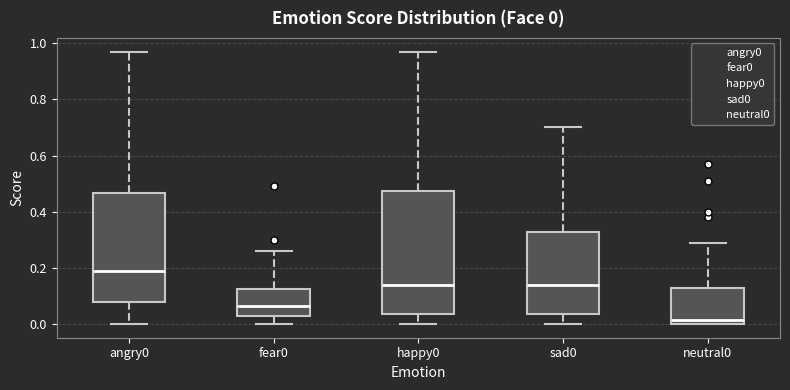

Which box's median line is the lowest?

neutral0